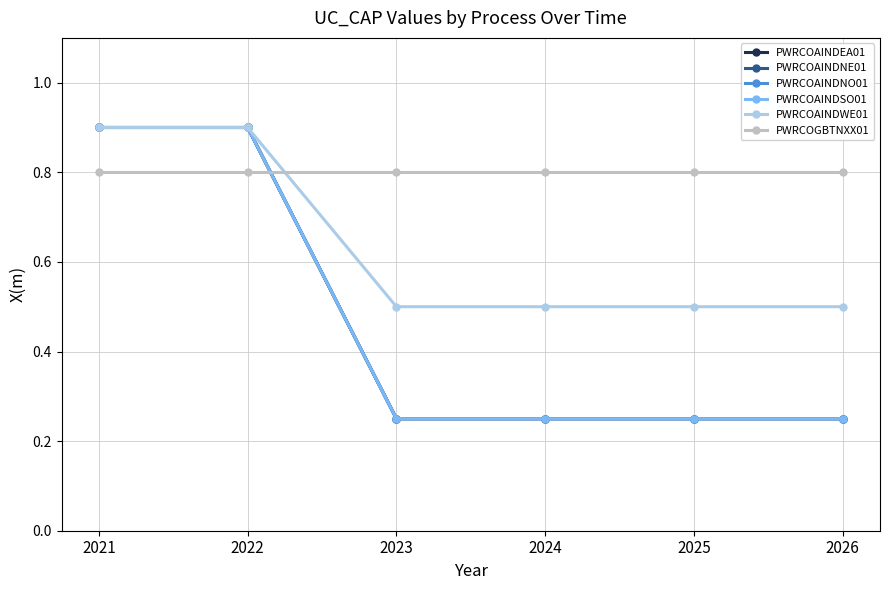

What is the sum of the PWRCOAINDSO01 values at 2021 and 2023?

1.1